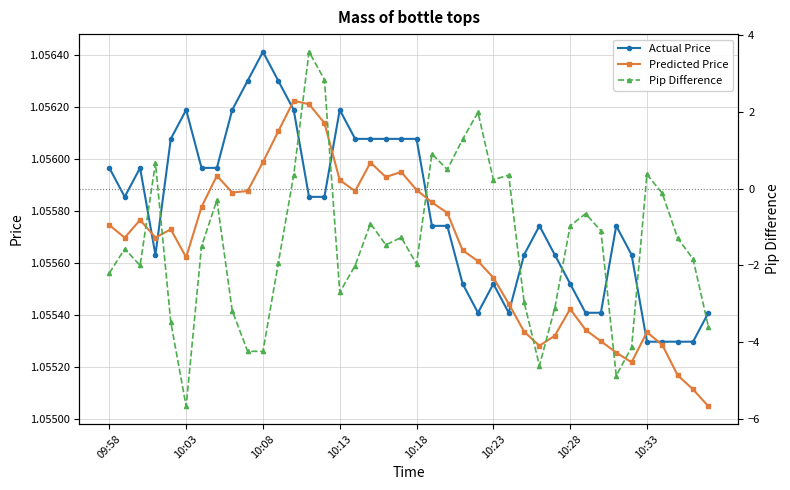

Is it true that Pip Difference equals 0.9 at 14?

False